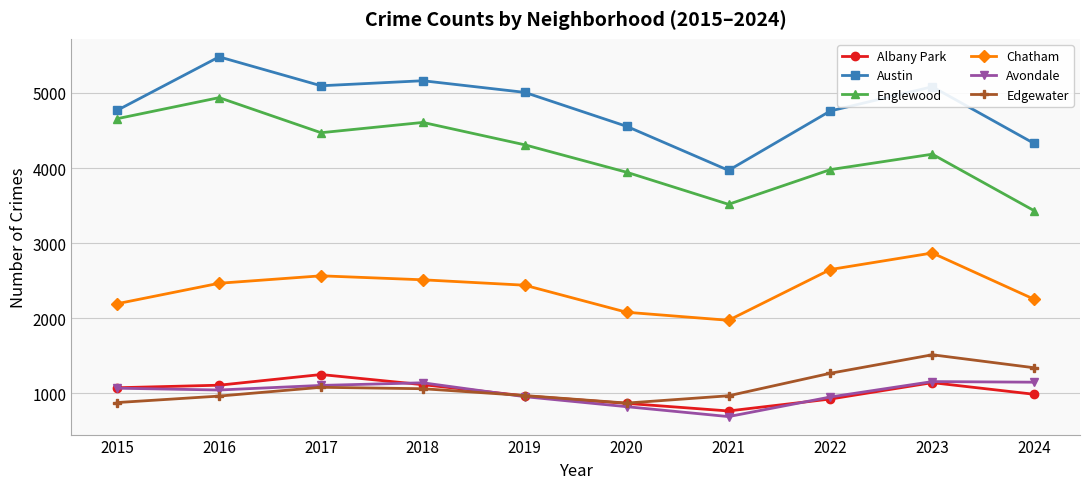

In Chatham, how many points are higher than both neighbors (excluding endpoints)?

2